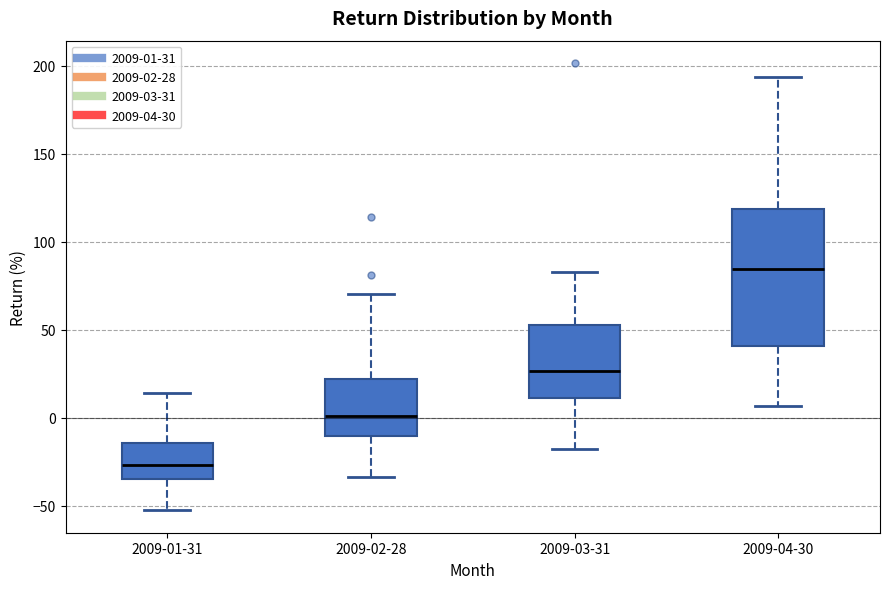

Which box has the lowest median line?

2009-01-31